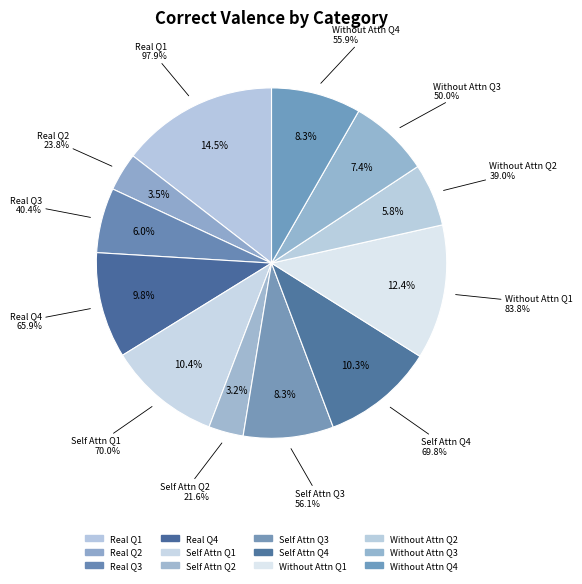

Combined, do Self Attn Q4 and Without Attn Q1 account for over 50%?

No